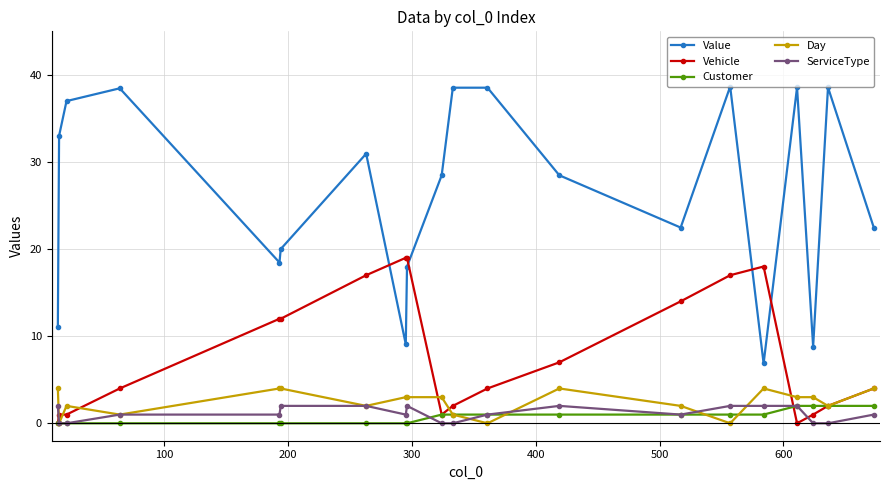

Which series has the widest spread of values?

Value